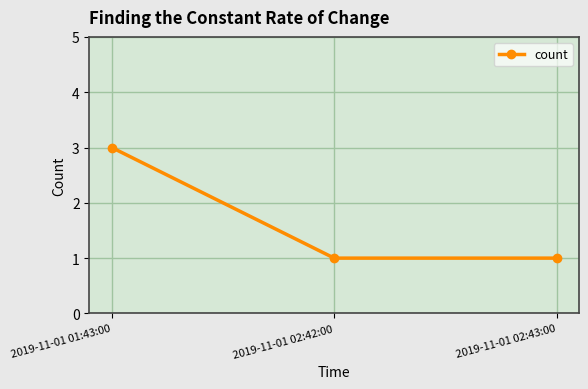

How many distinct data groups are displayed?

1